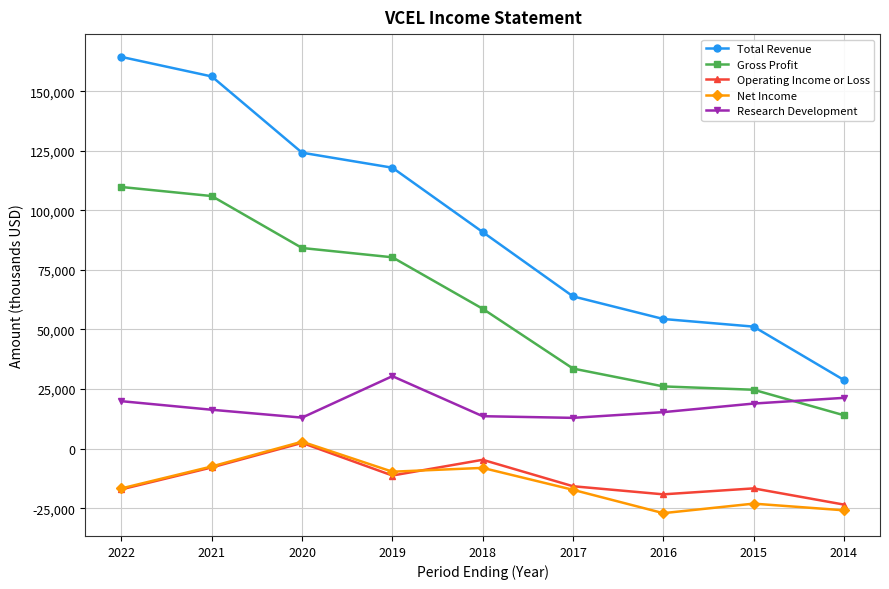

How many values in the Research Development series are below 16300?

4